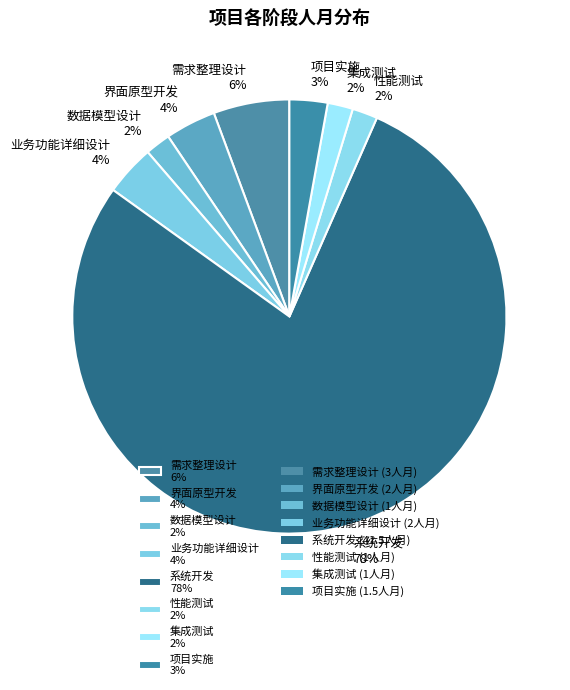

Between 项目实施 and 数据模型设计, which is larger?

项目实施